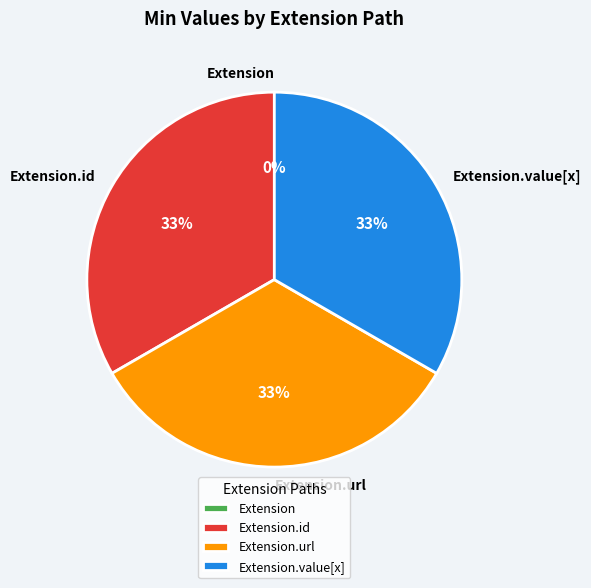

What is the total percentage of Extension and Extension.value[x]?

33.3%